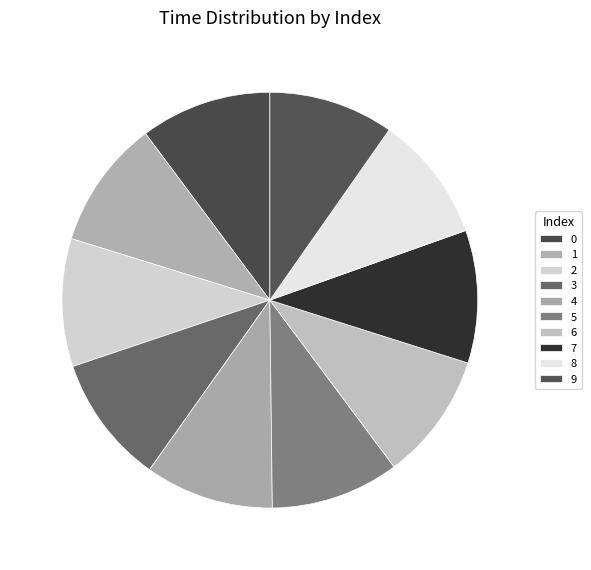

True or false: 8 accounts for 10% of the total.

True